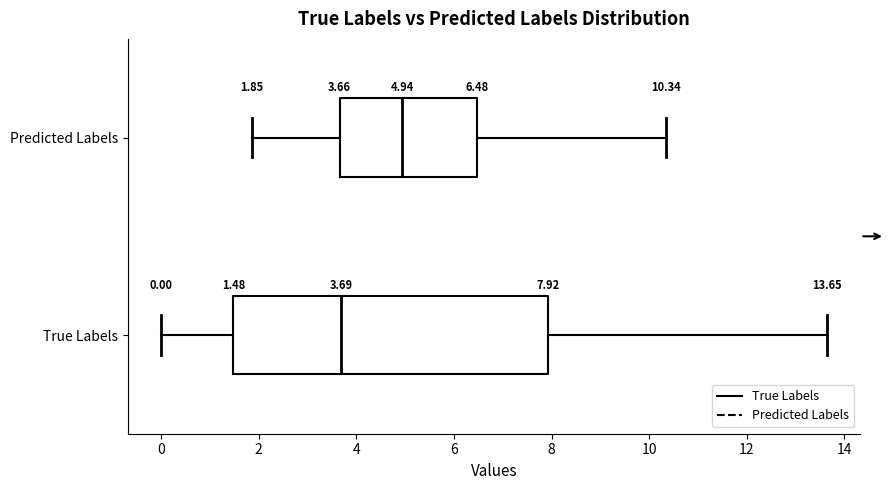

Which box's median line is the furthest to the right?

Predicted Labels